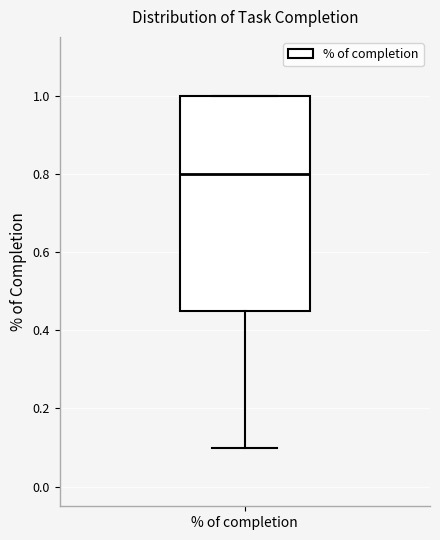

Transcribe this box plot: give where the median line is, the range the box spans, and where the two whiskers end, as read against the y-axis. The values are not printed on the chart, so give them approximately, as read against the axis.

median 0.80, box 0.46 to 1.00, whiskers 0.10 to 1.00